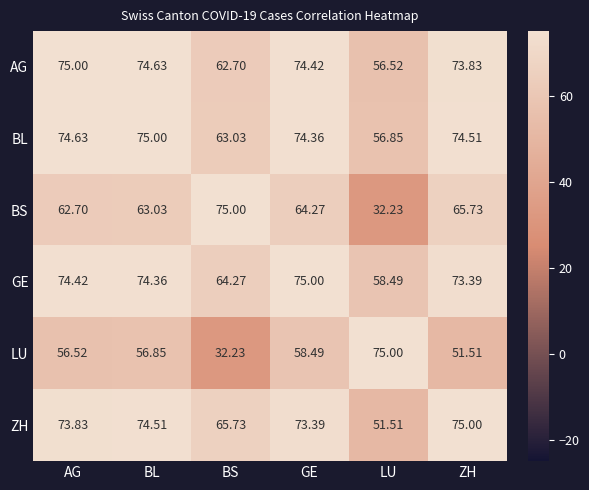

Rank the series at AG from highest to lowest value.

AG, BL, GE, ZH, BS, LU